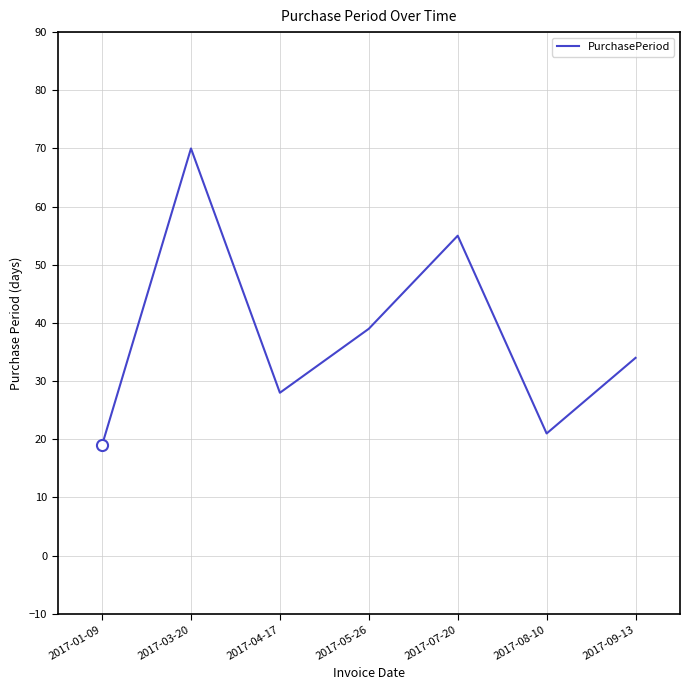

Count the number of data series in this chart.

1